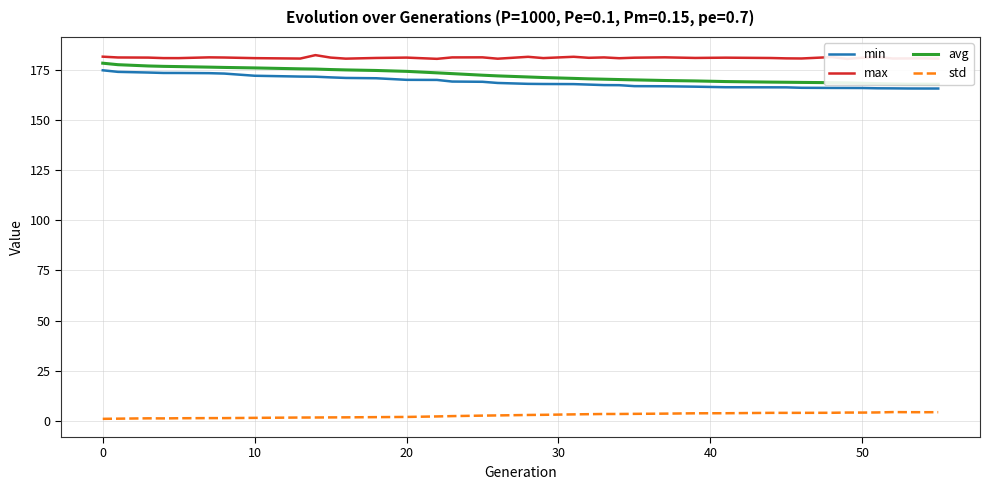

Reading left to right, extract all data points from this chart.

min: 174.7	173.9	173.6	173.4	173.4	173.3	173.1	172.0	171.6	171.5	171.2	170.9	170.7	169.9	169.9	169.1	169.0	168.4	167.9	167.9	167.8	167.6	167.3	167.3	166.8	166.7	166.5	166.3	166.2	166.2	166.0	165.9	165.9	165.9	165.7	165.7	165.6	165.6	165.6
max: 181.5	181.1	181.0	180.8	180.8	181.1	181.1	180.7	180.5	182.2	181.0	180.5	180.8	181.0	180.4	181.1	181.1	180.5	181.4	180.8	181.4	180.9	181.1	180.7	181.0	181.1	180.8	181.0	180.8	180.6	180.6	181.3	180.4	181.0	181.3	180.6	180.6	180.6	180.5
avg: 178.2	177.5	176.8	176.7	176.5	176.3	176.1	175.9	175.4	175.3	175.1	174.9	174.6	174.2	173.4	173.0	172.3	171.9	171.4	171.1	170.7	170.4	170.3	170.1	169.9	169.6	169.4	169.1	168.8	168.7	168.7	168.5	168.4	168.2	168.0	167.9	167.8	167.8	167.8
std: 1.1	1.2	1.3	1.3	1.4	1.4	1.4	1.6	1.7	1.7	1.8	1.8	1.9	2.0	2.3	2.4	2.7	2.8	3.0	3.1	3.3	3.4	3.5	3.5	3.6	3.7	3.8	3.9	4.1	4.1	4.1	4.1	4.2	4.2	4.3	4.4	4.4	4.4	4.4